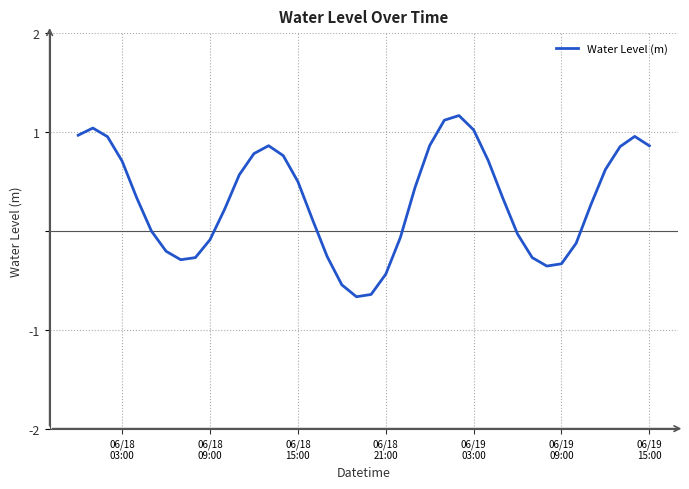

What is the difference between the maximum and minimum values?

1.8